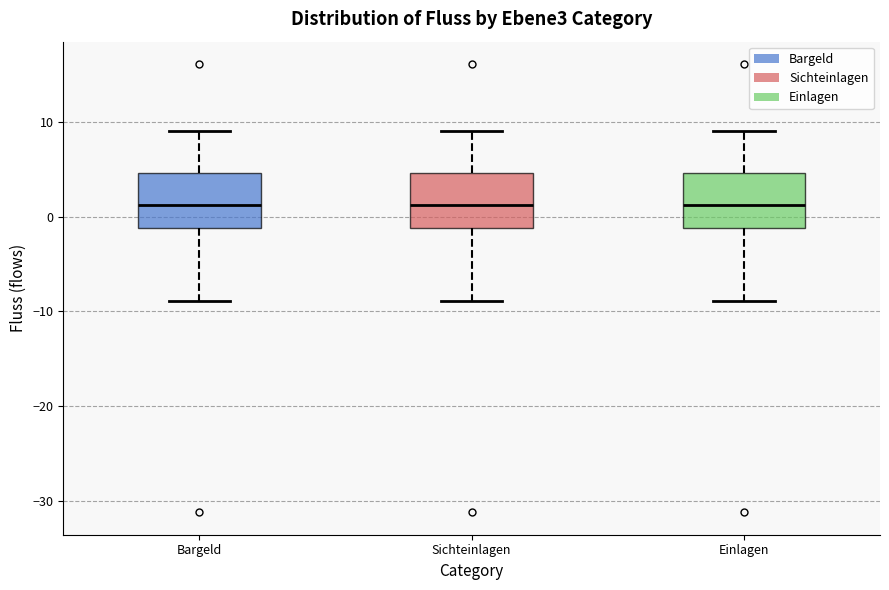

Reading left to right, read every box against the y-axis: the position of its median line, the range the box covers, and the ends of its whiskers. The values are not printed on the chart, so give them approximately, as read against the axis.

Bargeld: median 1, box -1 to 5, whiskers -9 to 9
Sichteinlagen: median 1, box -1 to 5, whiskers -9 to 9
Einlagen: median 1, box -1 to 5, whiskers -9 to 9